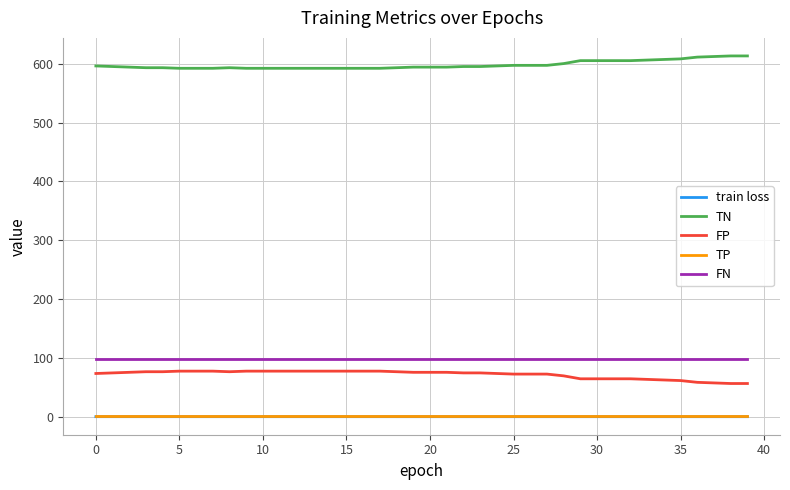

True or false: TP and FP cross at least once.

False